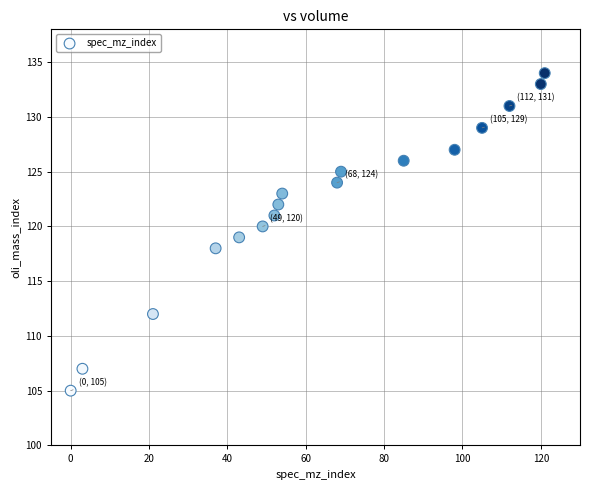

What is the range of X values (max minus min)?

121